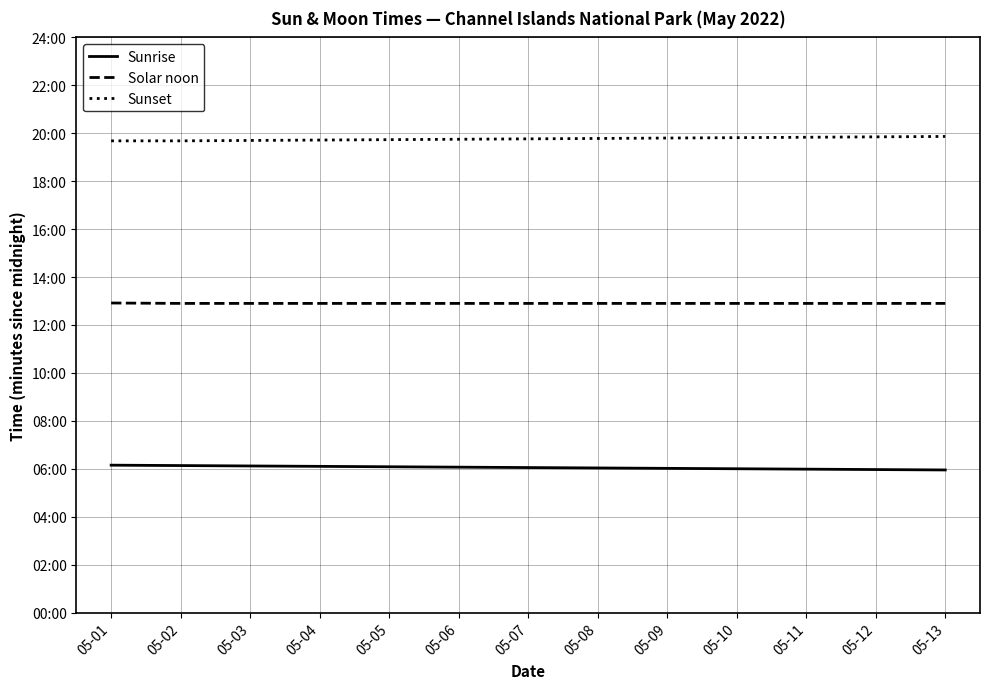

True or false: Sunset has more than 0 interior local peaks.

False